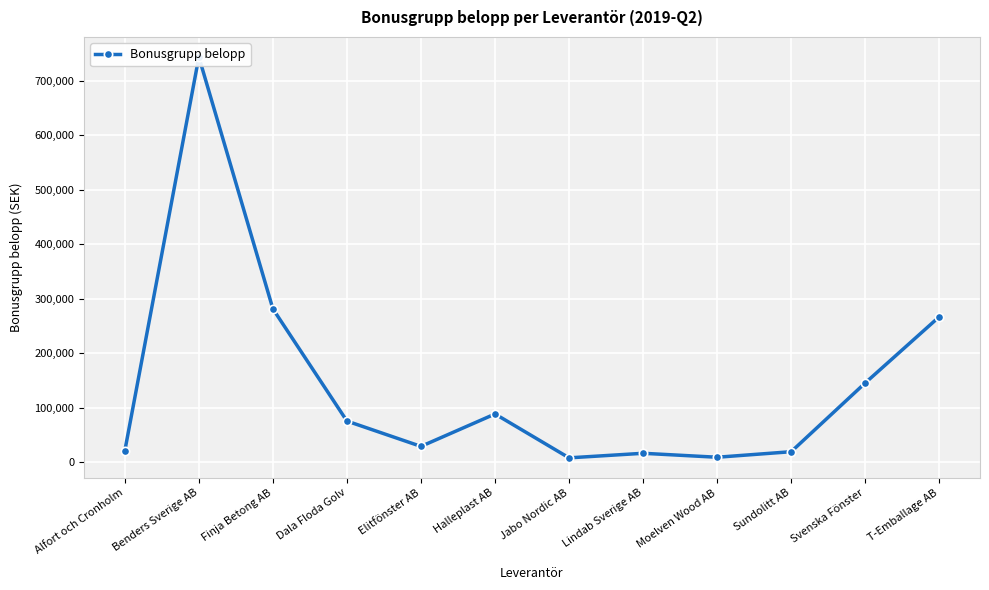

Where is the first local minimum?

Elitfönster AB